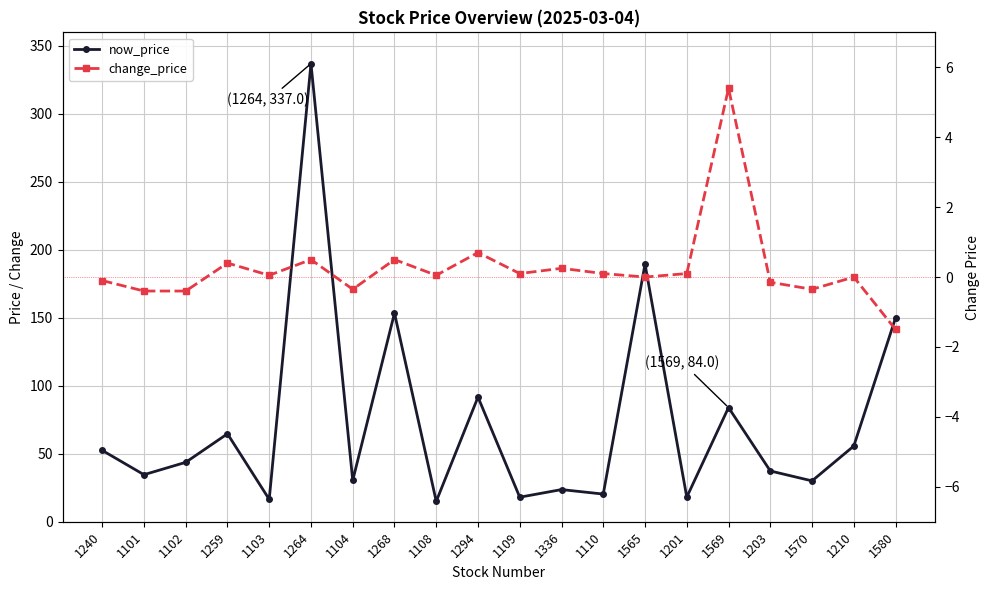

What is the difference between the second highest and minimum values in the change_price series?

2.2